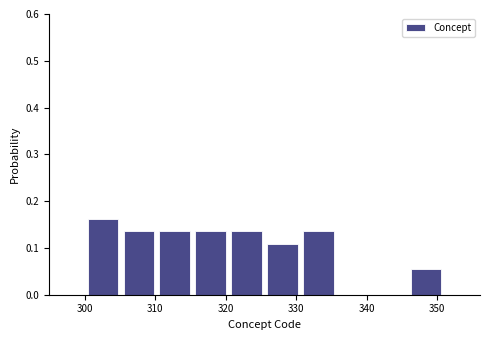

Reading left to right, transcribe this chart: for each bar, give the range it covers on the x-axis and its height. Neither the bar edges nor the heights are printed on the chart, so give them approximately, as read against the axes.

300.0 to 305.1: 0.16
305.1 to 310.2: 0.14
310.2 to 315.3: 0.14
315.3 to 320.4: 0.14
320.4 to 325.5: 0.14
325.5 to 330.6: 0.11
330.6 to 335.7: 0.14
335.7 to 340.8: 0
340.8 to 345.9: 0
345.9 to 351.0: 0.05